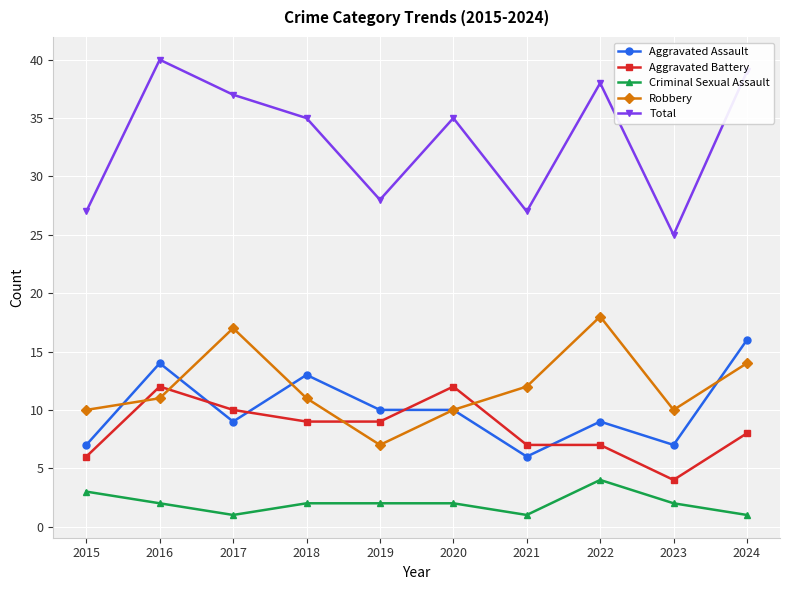

True or false: Total and Criminal Sexual Assault cross at least once.

False